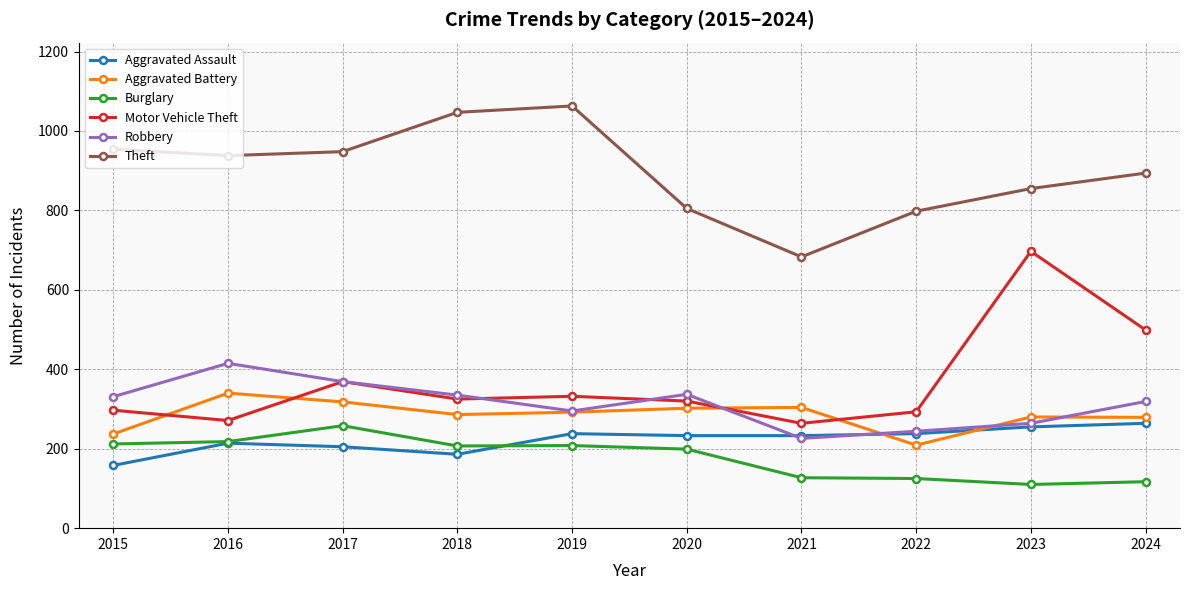

True or false: Motor Vehicle Theft has more than 1 points higher than both neighbors.

True